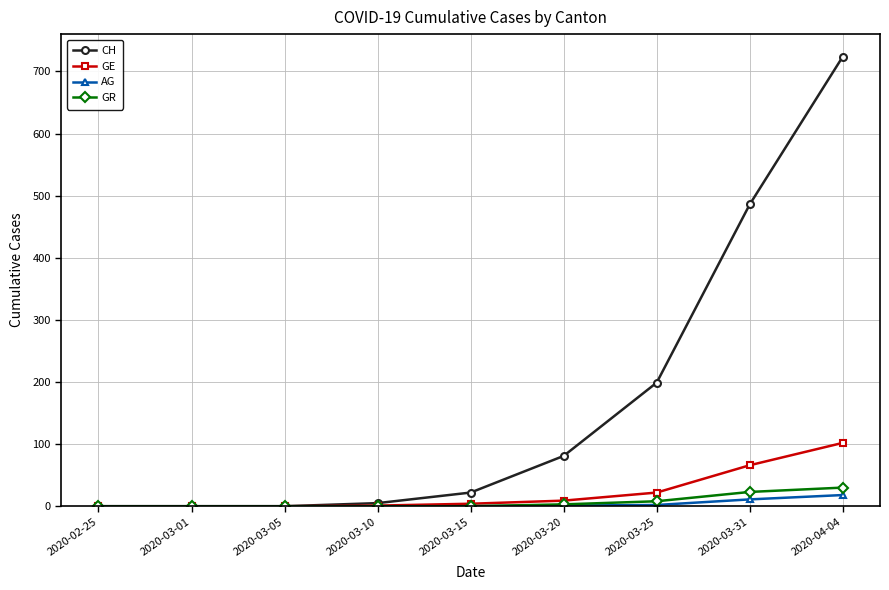

At which category is the sum across all series the highest?

2020-04-04